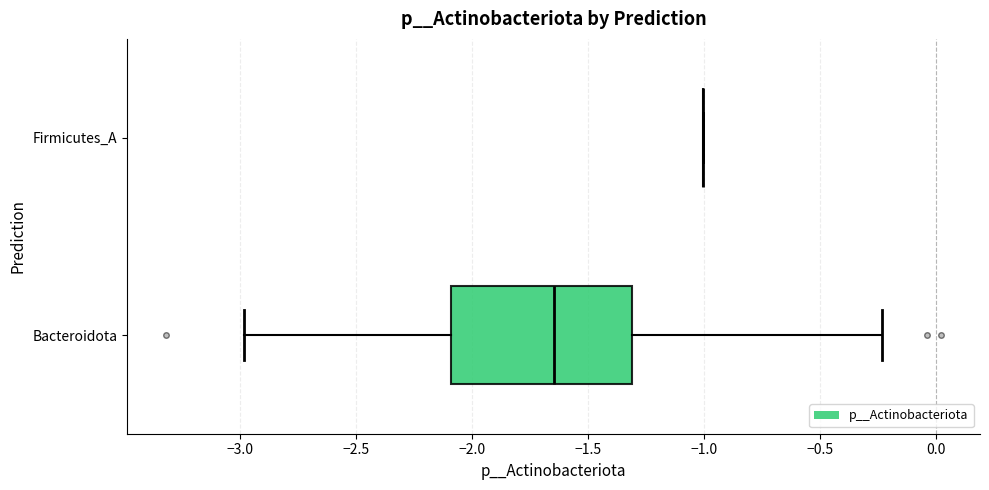

Reading bottom to top, read every box against the x-axis: the position of its median line, the range the box covers, and the ends of its whiskers. The values are not printed on the chart, so give them approximately, as read against the axis.

Bacteroidota: median -1.65, box -2.10 to -1.30, whiskers -3.00 to -0.25
Firmicutes_A: box collapsed to a line at -1.00, whiskers -1.00 to -1.00